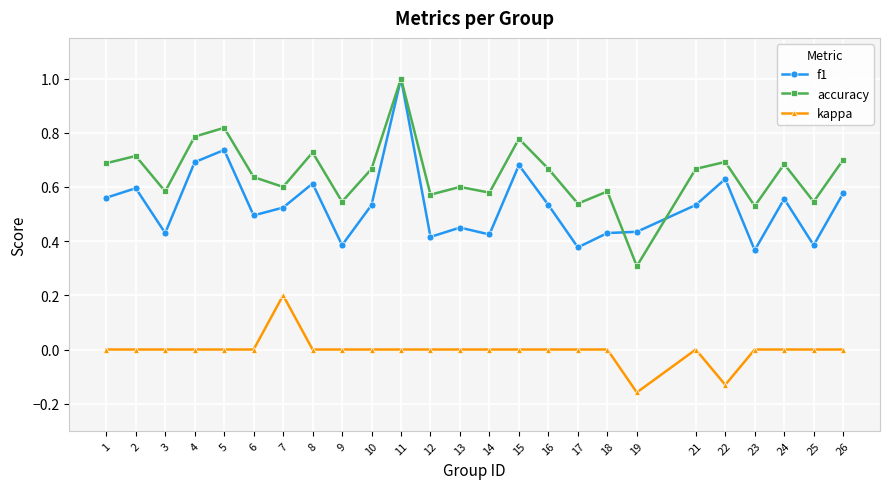

What is the greatest value displayed?

1.0